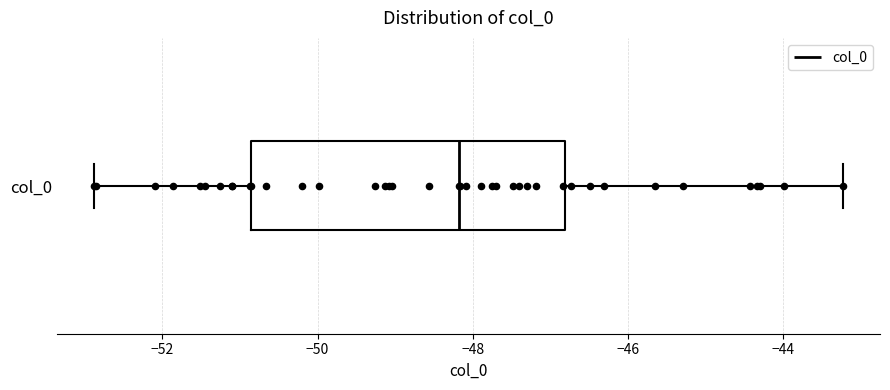

Read this box plot against the x-axis: the position of the median line, the range covered by the box, and the ends of both whiskers. The values are not printed on the chart, so give them approximately, as read against the axis.

median -48.2, box -50.8 to -46.8, whiskers -52.8 to -43.2